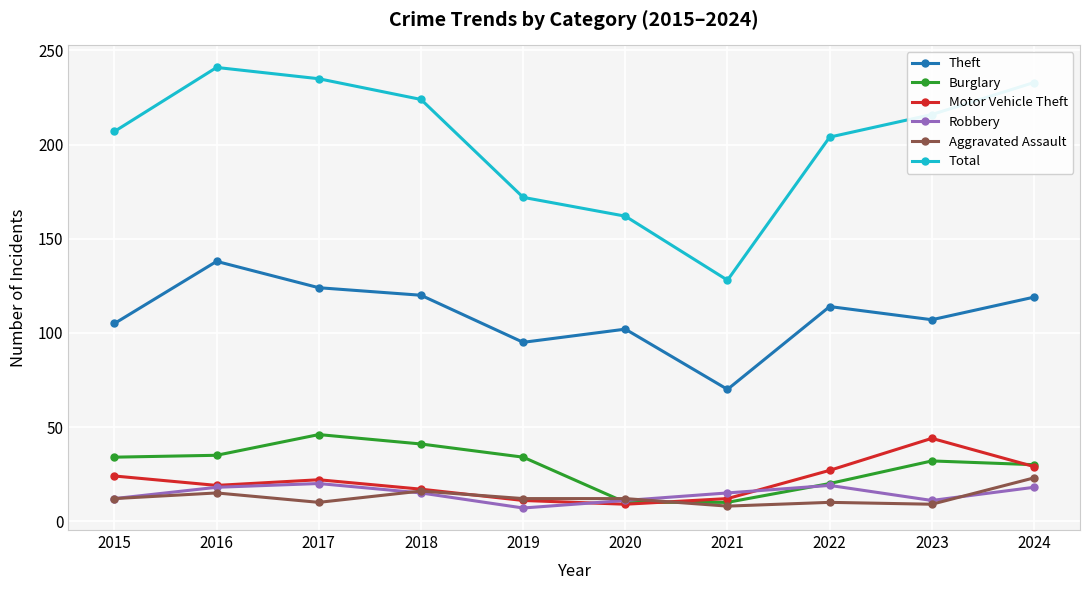

What is the difference between the highest and lowest values at 2017?

225